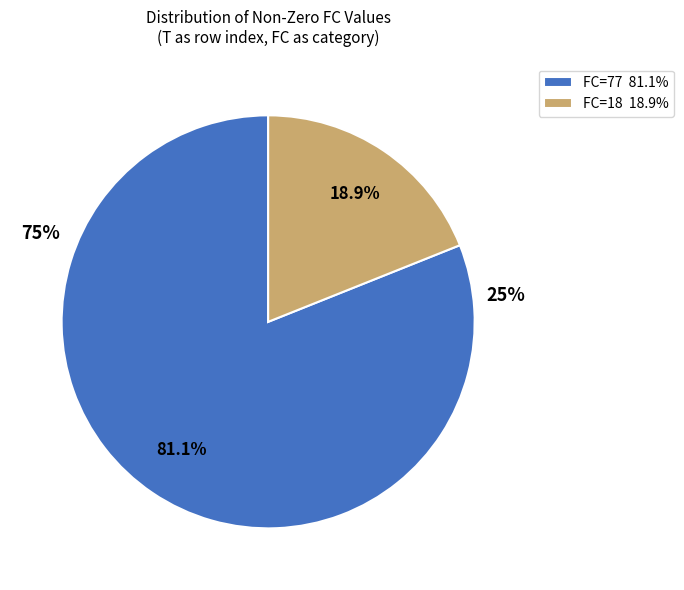

To the nearest percent, what is the difference between the FC=18 and FC=77 slice percentages?

62%